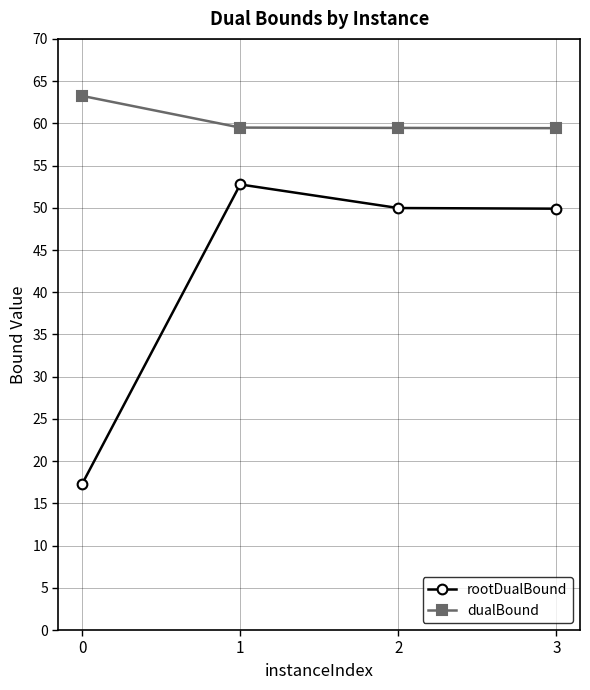

What is the value of the rootDualBound point at the 1st from the left?

17.3